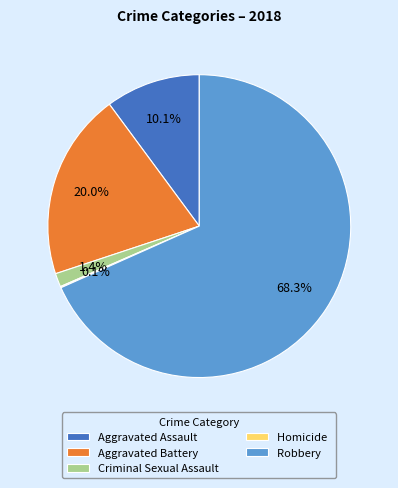

Which slice is the largest?

Robbery